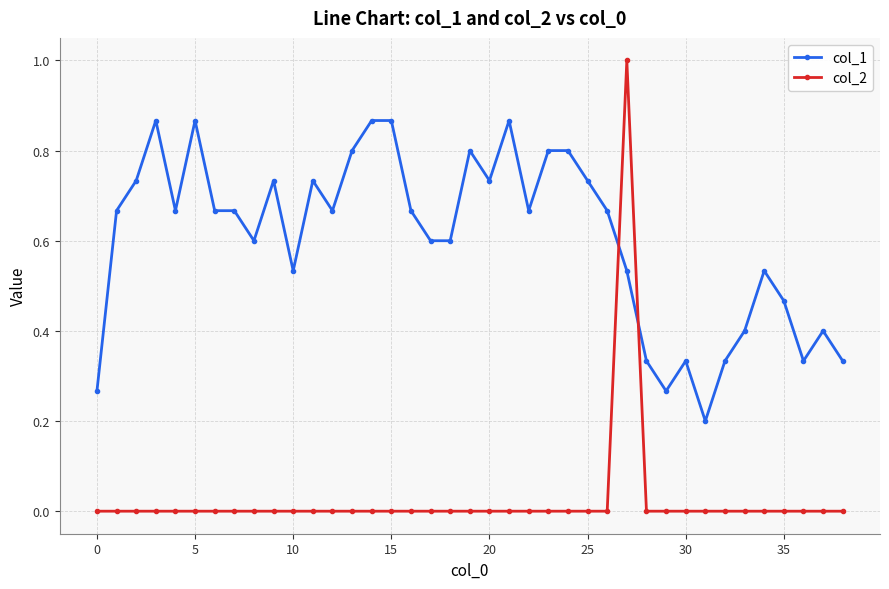

What is the highest value of the col_2 series?

1.0